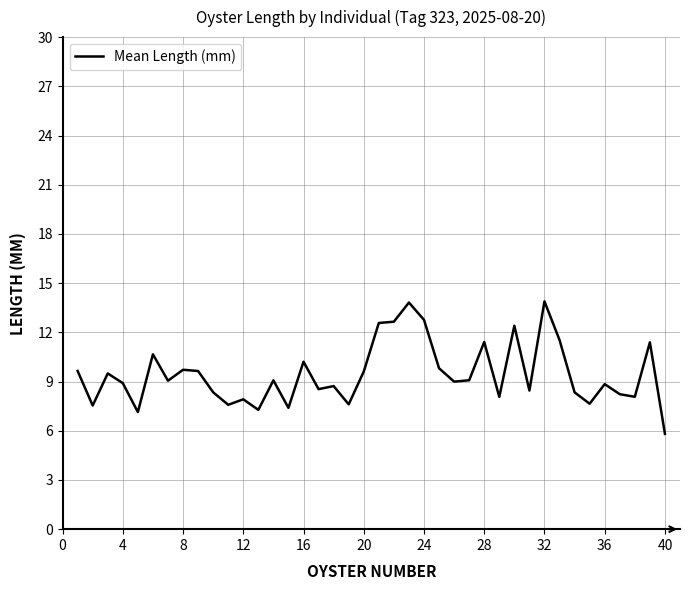

What is the minimum value shown in the chart?

5.8